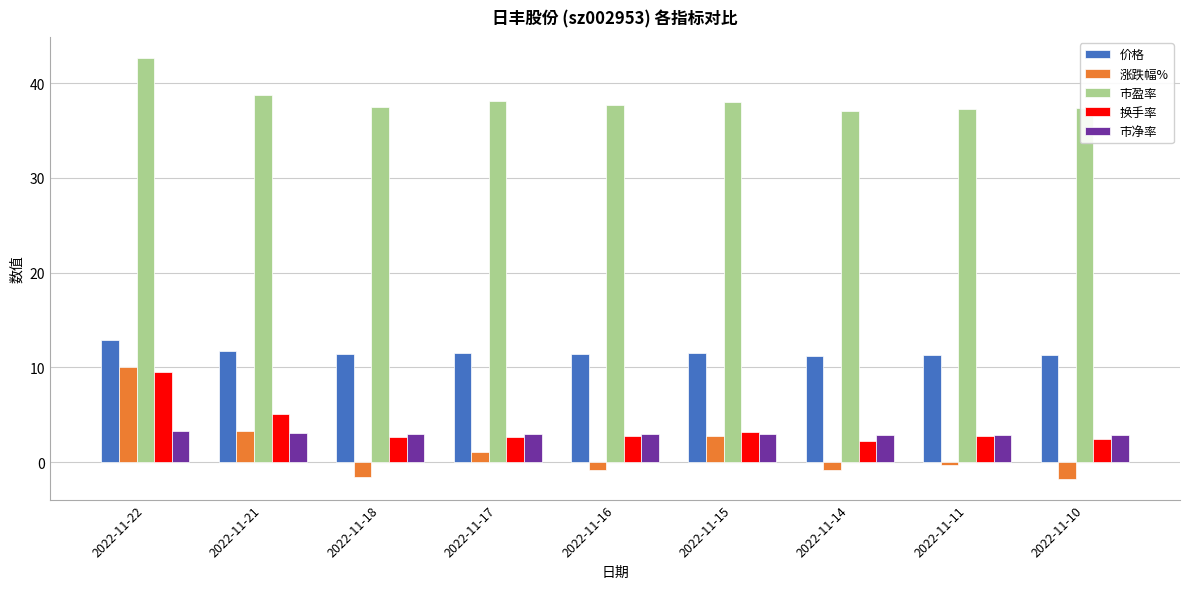

What is the value of the 市盈率 bar at the 5th from the left?

37.7